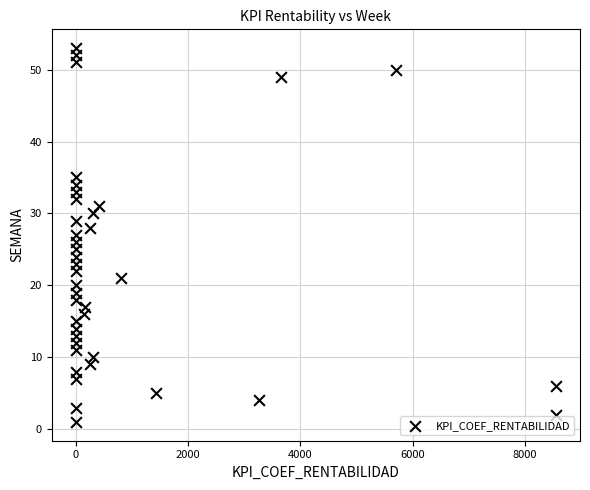

What is the range of Y values (max minus min)?

52